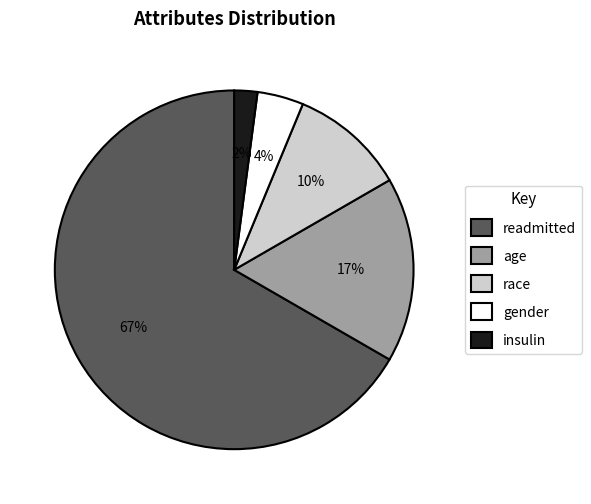

What is the ratio of the value at gender to the value at race?

0.4